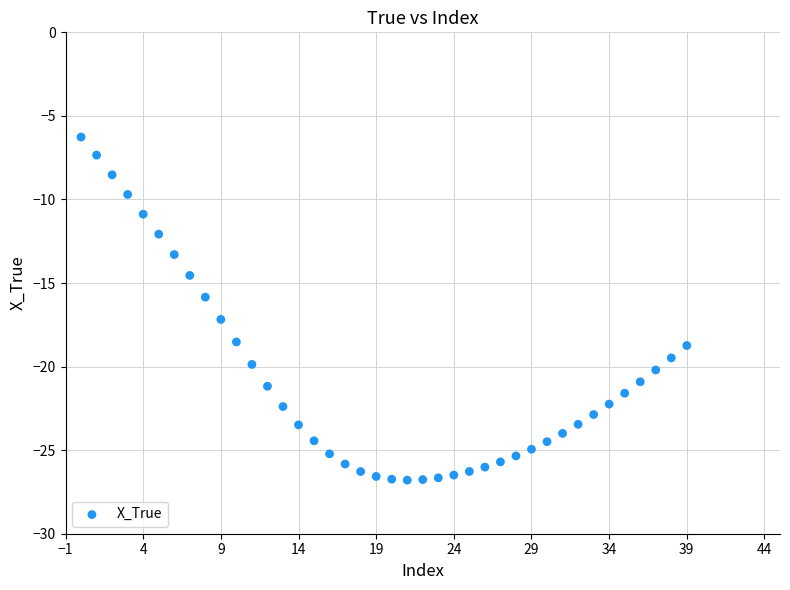

What is the range of Y values (max minus min)?

20.5